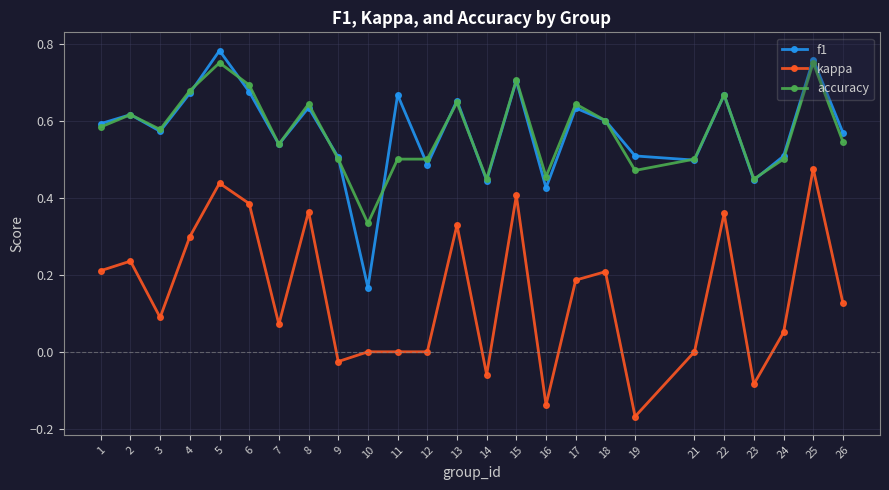

Which series has the widest spread of values?

kappa